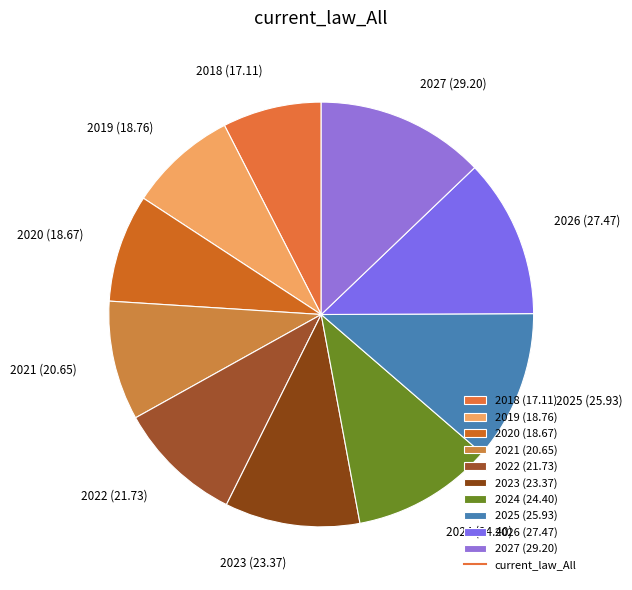

The 2020 (18.67) slice represents 3% of the pie. True or false?

False